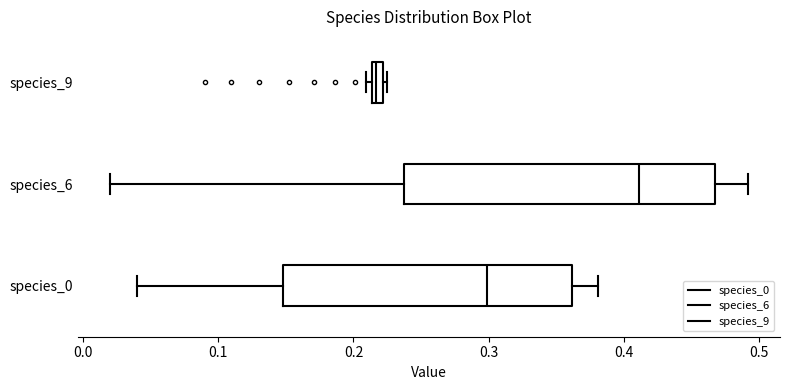

Comparing the boxes themselves (not the whiskers), which one is the widest?

species_6